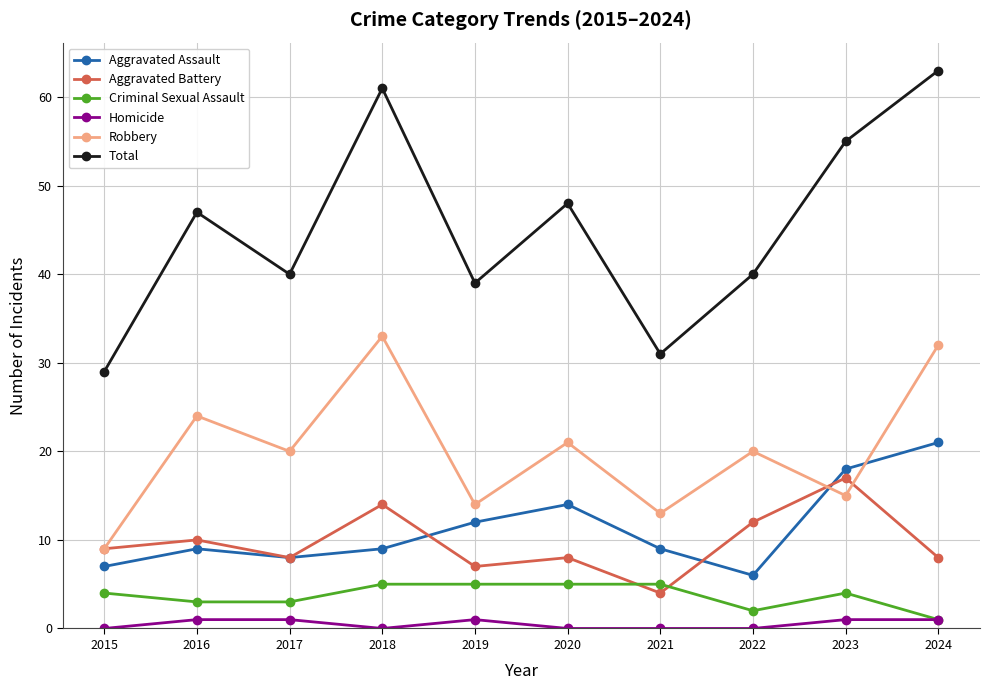

At which category is the sum across all series the highest?

2024